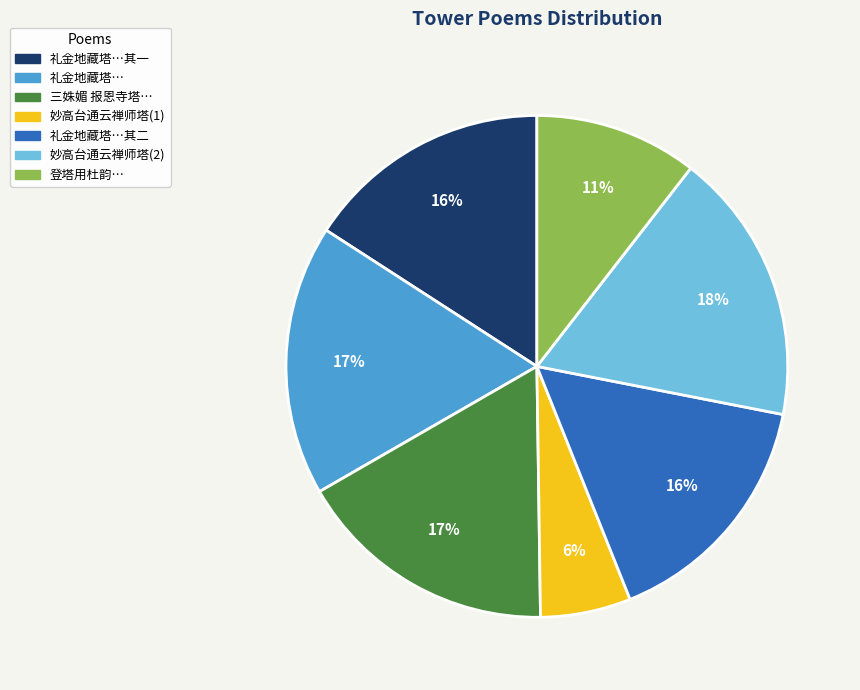

Is there any slice that represents more than half of the pie?

No